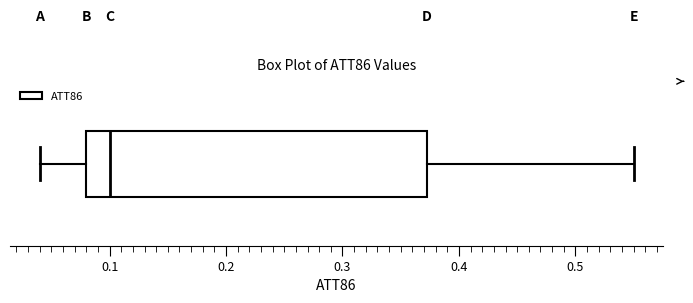

Where is the right edge of the box on the x-axis? The values are not printed on the chart, so give them approximately, as read against the axis.

0.37